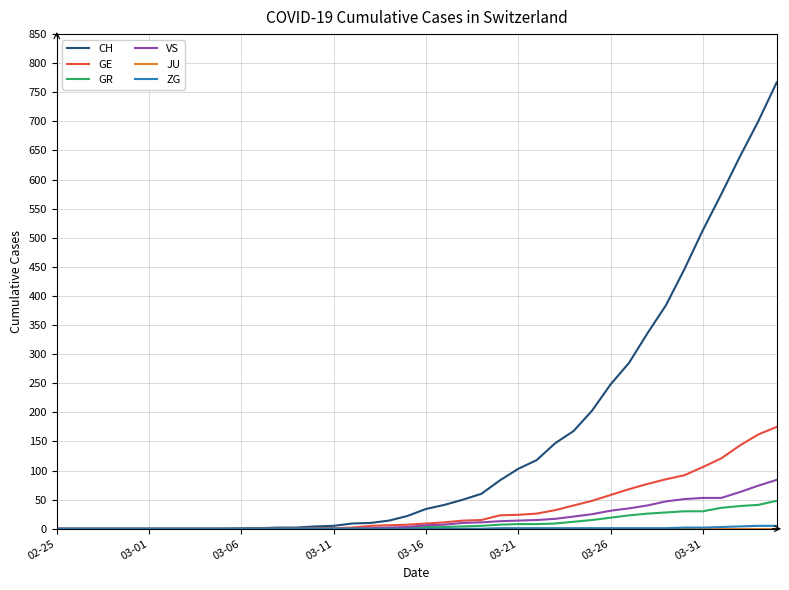

What is the highest value of the VS series?

84